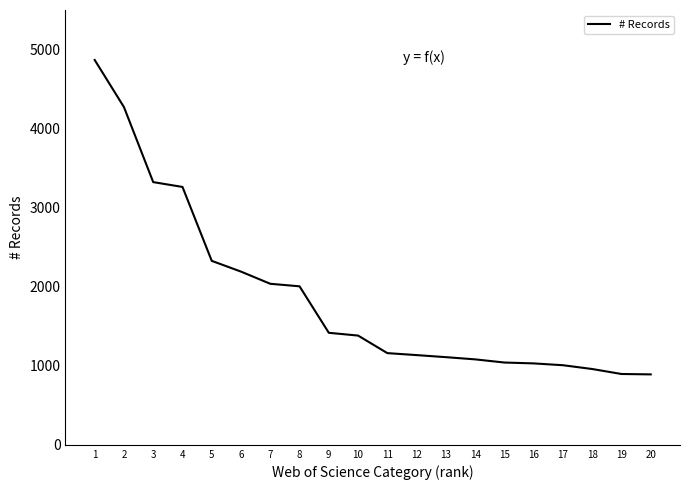

The value at 17 is 1669. True or false?

False